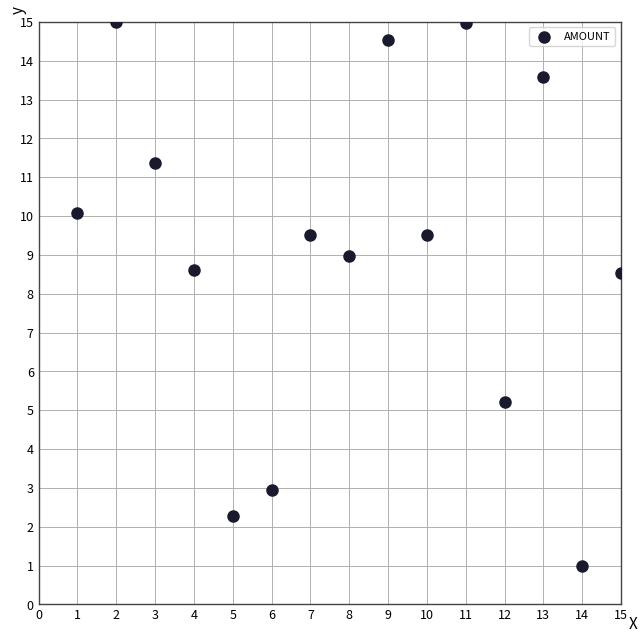

What is the range of X values (max minus min)?

14.0